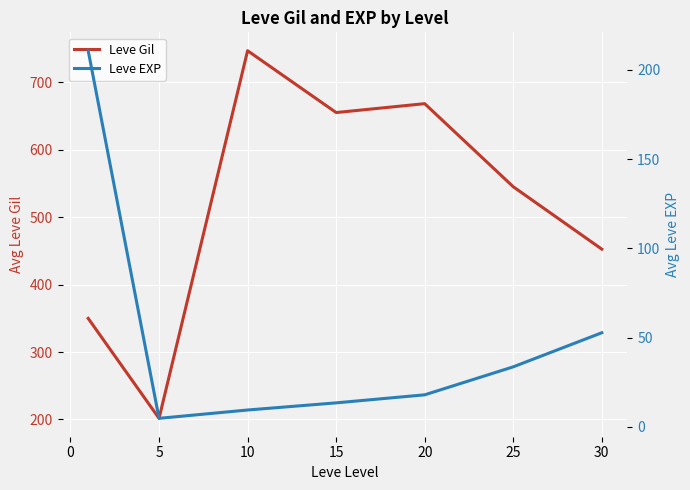

The Leve Gil series shows 668.2 at 20. True or false?

True